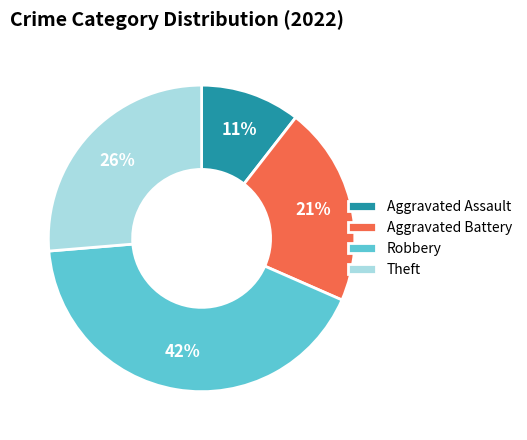

Which category has the biggest portion of the pie?

Robbery